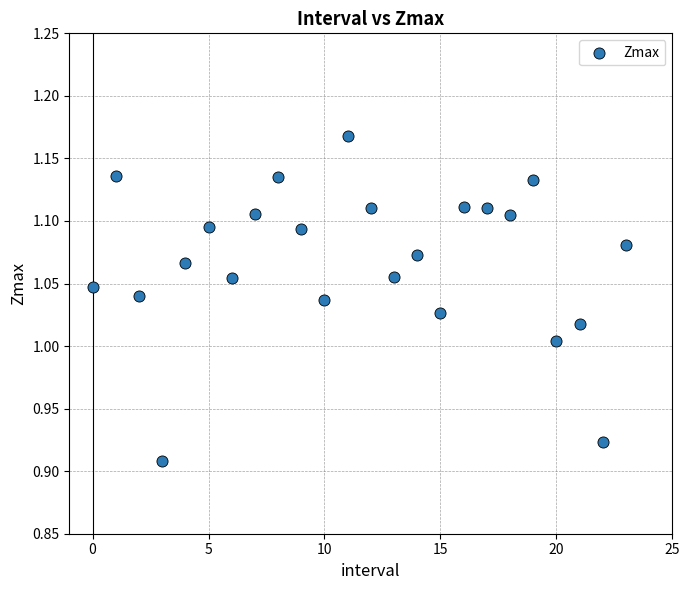

What is the range of Y values (max minus min)?

0.3